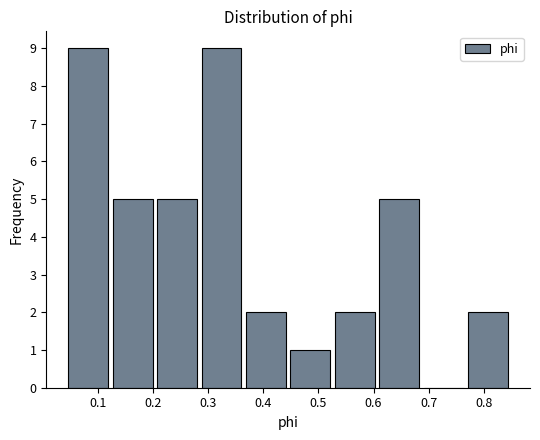

Reading left to right, transcribe this chart: for each bar, give the range it covers on the x-axis and its height. Neither the bar edges nor the heights are printed on the chart, so give them approximately, as read against the axes.

0.04 to 0.12: 9
0.12 to 0.20: 5
0.20 to 0.28: 5
0.28 to 0.36: 9
0.36 to 0.44: 2
0.44 to 0.53: 1
0.53 to 0.61: 2
0.61 to 0.69: 5
0.69 to 0.77: 0
0.77 to 0.85: 2